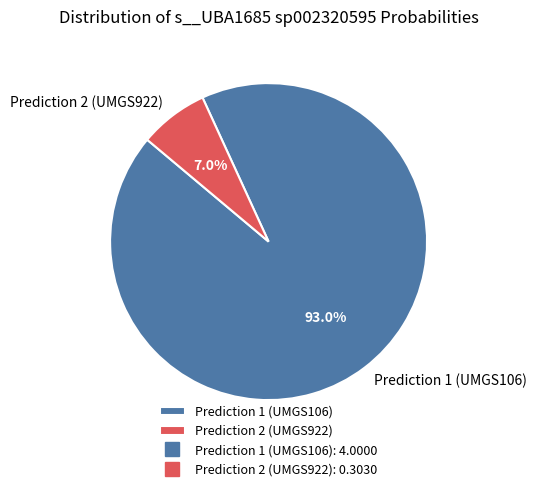

Rank the categories by value from highest to lowest.

Prediction 1 (UMGS106), Prediction 2 (UMGS922)